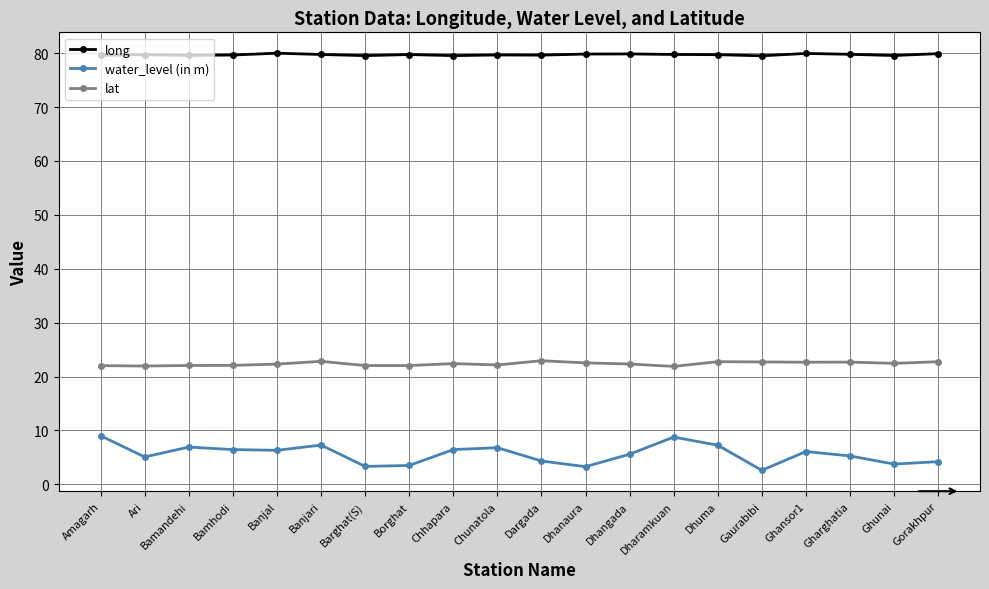

What position from the right is Banjal?

16